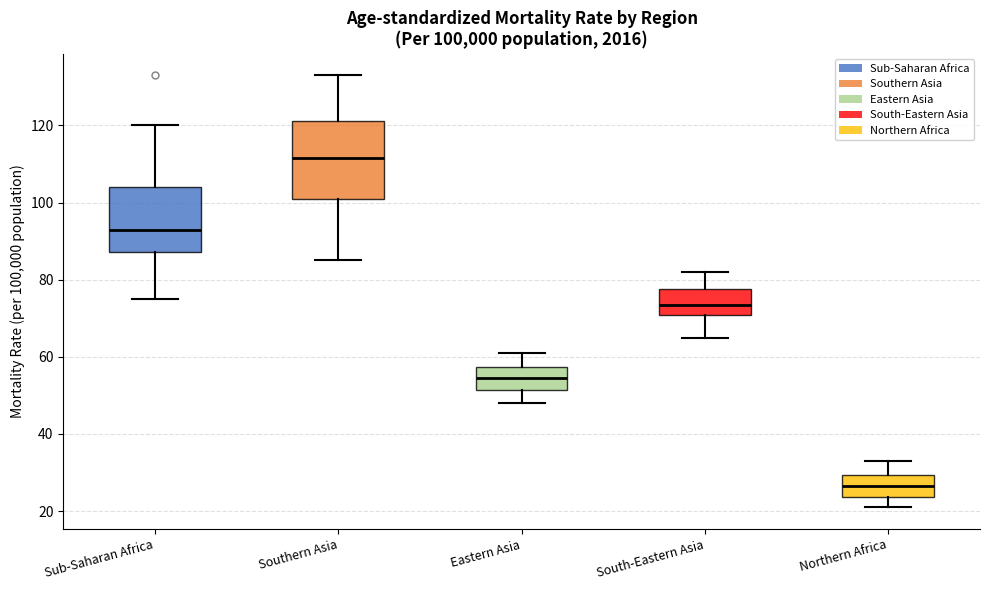

Comparing the boxes themselves (not the whiskers), which one is the tallest?

Southern Asia